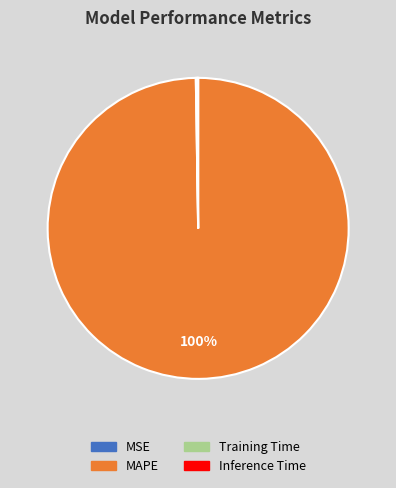

To the nearest percent, what is the average slice percentage?

25%